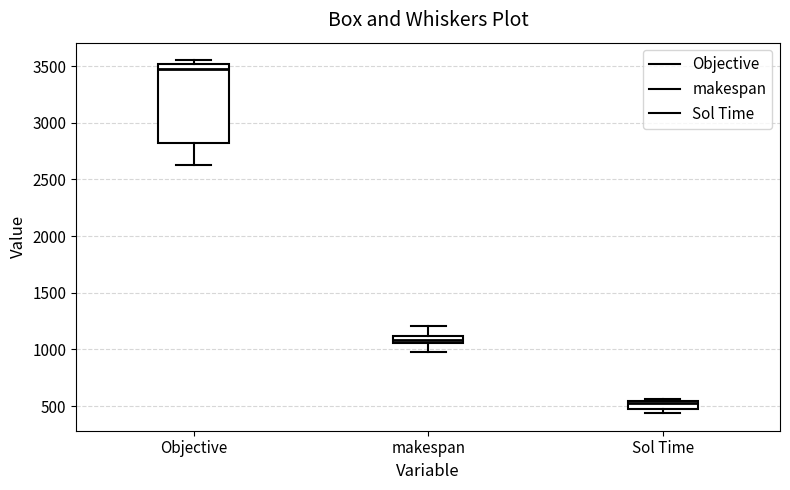

Which box's median line is the highest?

Objective